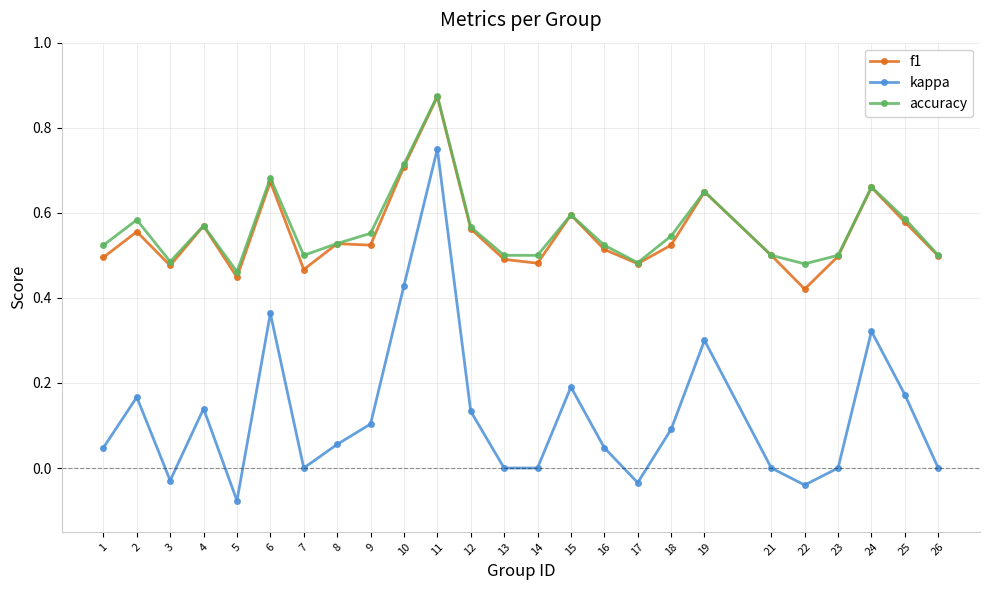

At which category does kappa reach its first local valley?

3